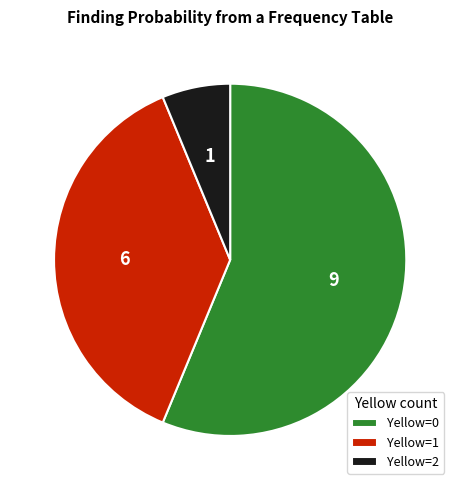

Rank the categories by value from highest to lowest.

Yellow=0, Yellow=1, Yellow=2